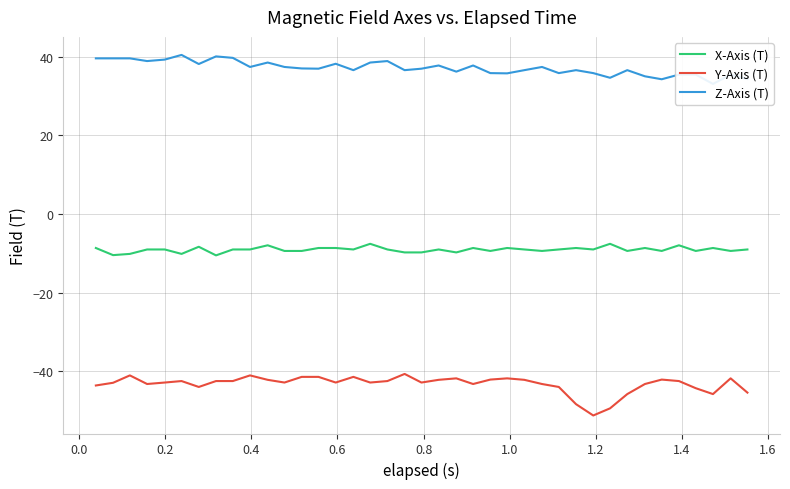

What is the lowest value of the X-Axis (T) series?

-10.6